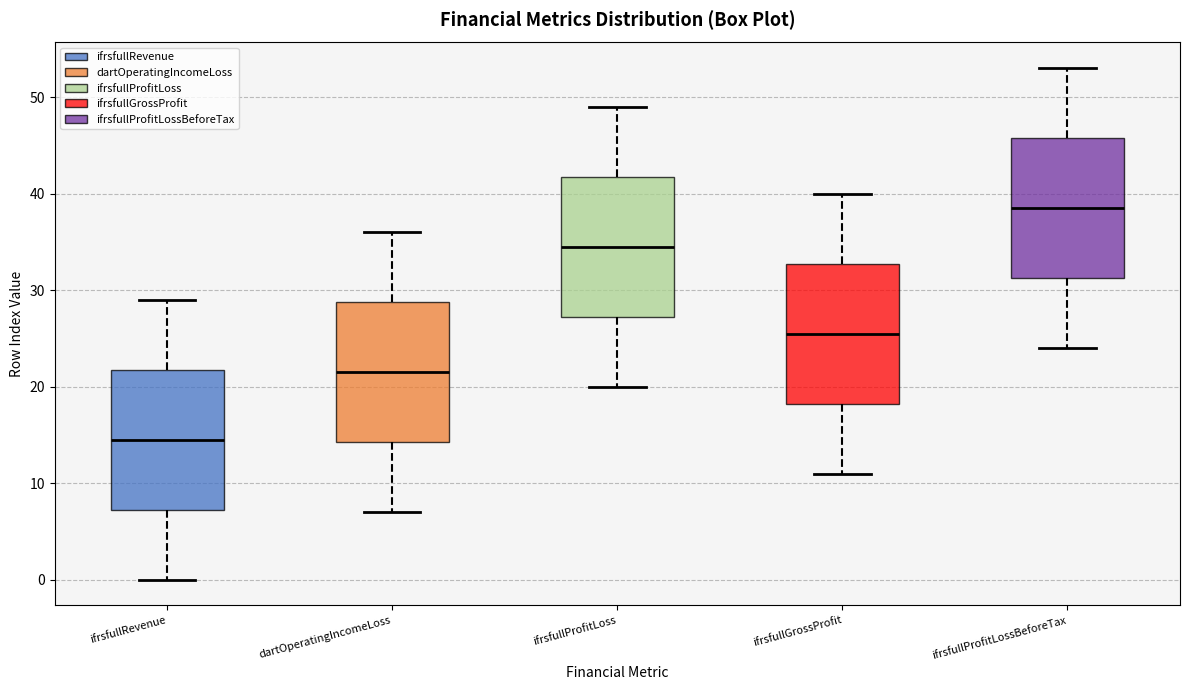

Reading left to right, transcribe this box plot: for each box, give where its median line is, the range the box spans, and where its two whiskers end, as read against the y-axis. The values are not printed on the chart, so give them approximately, as read against the axis.

ifrsfullRevenue: median 15, box 7 to 22, whiskers 0 to 29
dartOperatingIncomeLoss: median 22, box 14 to 29, whiskers 7 to 36
ifrsfullProfitLoss: median 35, box 27 to 42, whiskers 20 to 49
ifrsfullGrossProfit: median 26, box 18 to 33, whiskers 11 to 40
ifrsfullProfitLossBeforeTax: median 39, box 31 to 46, whiskers 24 to 53